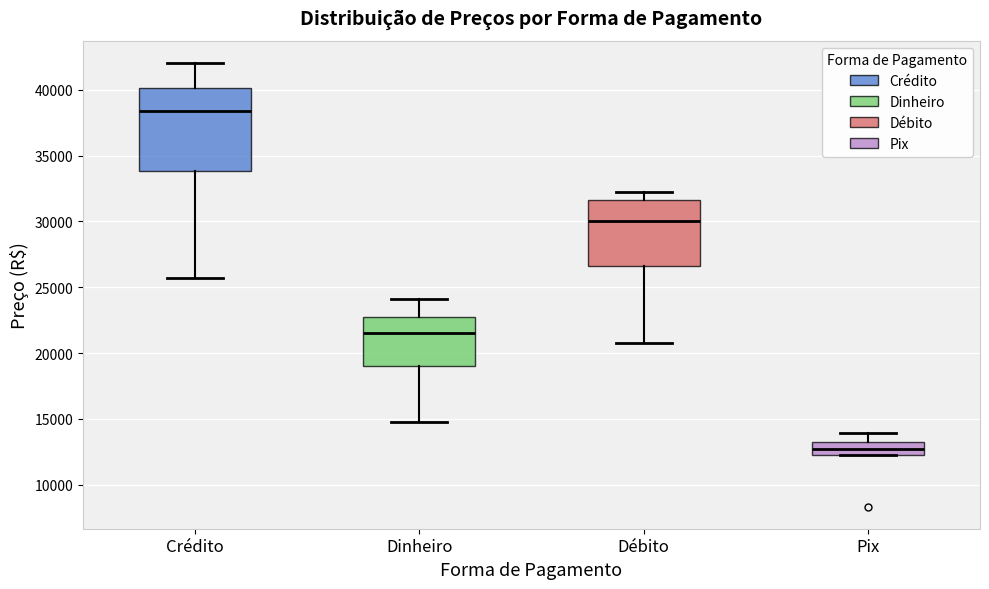

Reading left to right, read every box against the y-axis: the position of its median line, the range the box covers, and the ends of its whiskers. The values are not printed on the chart, so give them approximately, as read against the axis.

Crédito: median 38500, box 34000 to 40000, whiskers 25500 to 42000
Dinheiro: median 21500, box 19000 to 22500, whiskers 15000 to 24000
Débito: median 30000, box 26500 to 31500, whiskers 21000 to 32000
Pix: median 12500 (inside the box), box 12500 to 13500, whiskers 12000 to 14000